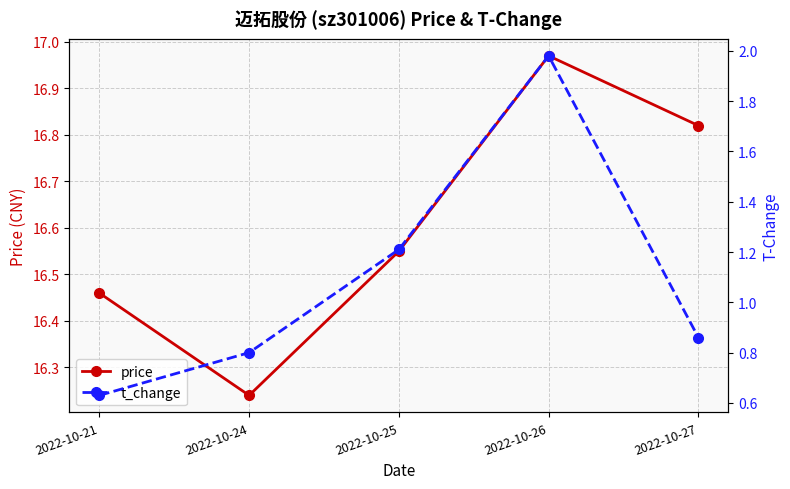

True or false: price and t_change intersect in this chart.

False